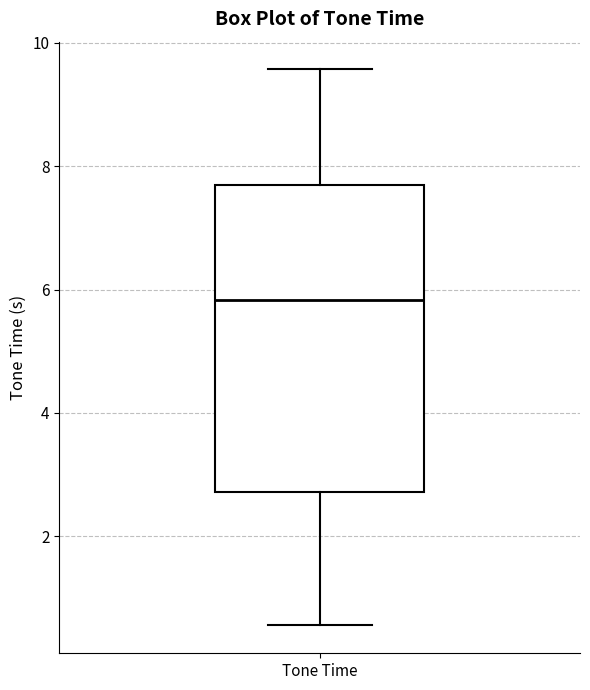

Where does the upper whisker of the box for Tone Time end on the y-axis? The values are not printed on the chart, so give them approximately, as read against the axis.

9.6